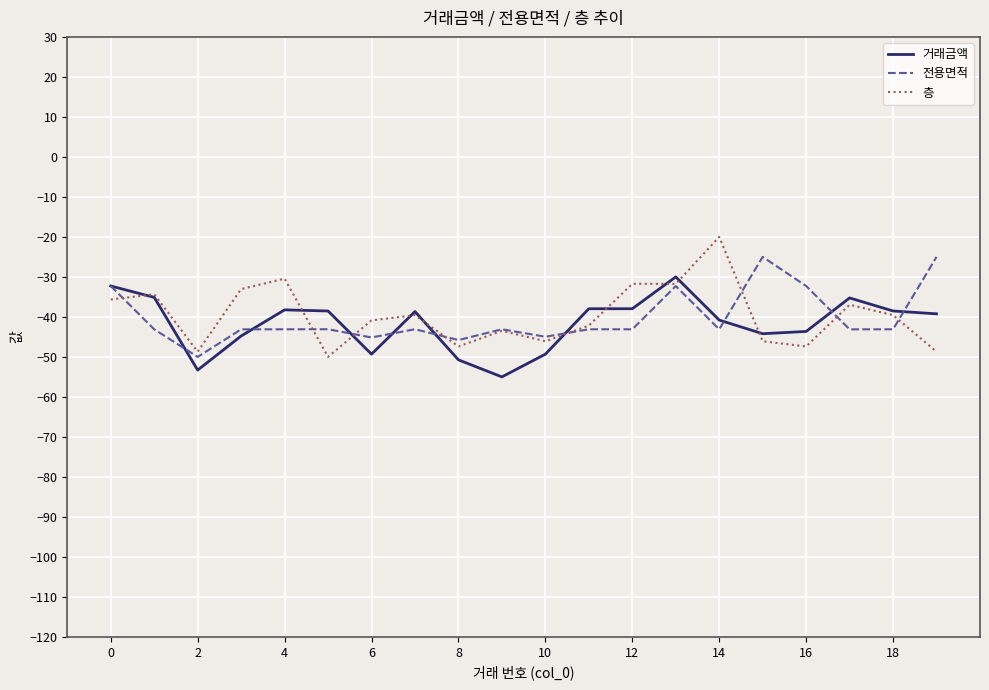

What is the greatest value displayed?

-20.0